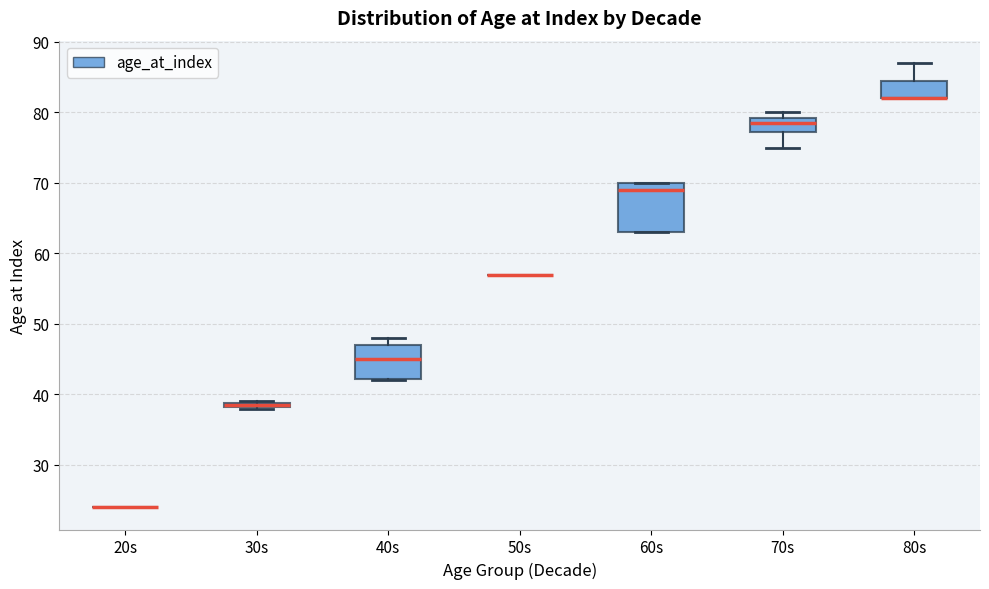

Where is the lower edge of the box for 40s on the y-axis? The values are not printed on the chart, so give them approximately, as read against the axis.

42